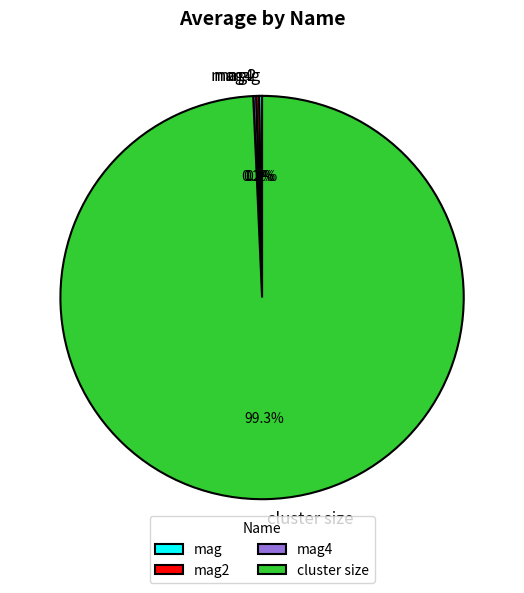

Is cluster size the majority of the pie?

Yes